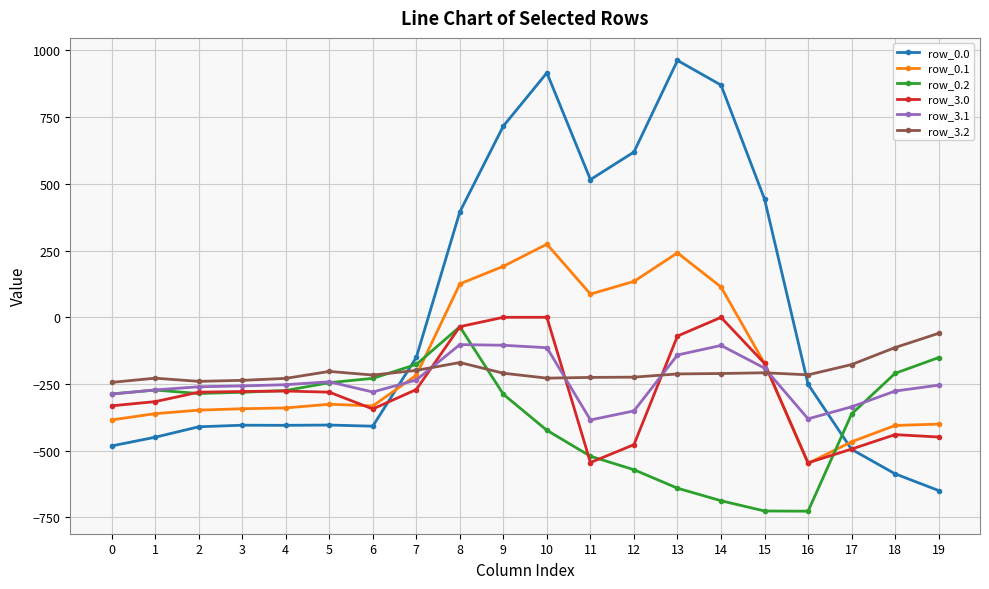

True or false: row_3.2 has more than 0 interior local peaks.

True